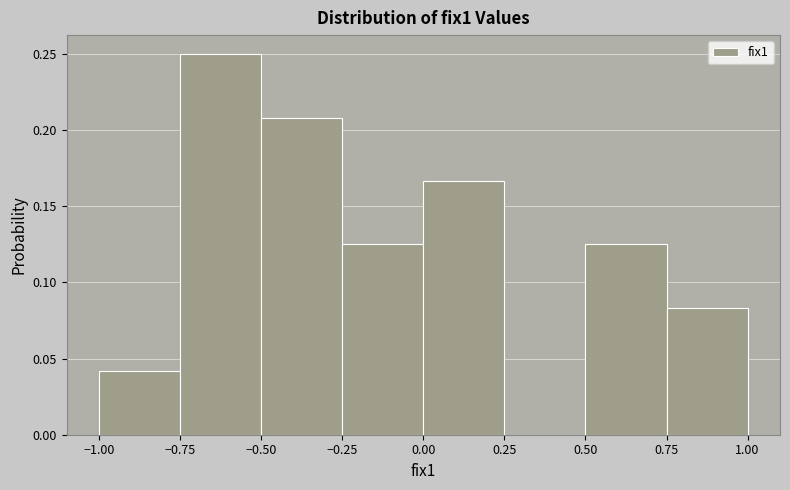

Reading left to right, transcribe this chart: for each bar, give the range it covers on the x-axis and its height. The values are not printed on the chart, so give them approximately, as read against the axis.

-1.00 to -0.75: 0.040
-0.75 to -0.50: 0.250
-0.50 to -0.25: 0.210
-0.25 to 0.00: 0.125
0.00 to 0.25: 0.165
0.25 to 0.50: 0
0.50 to 0.75: 0.125
0.75 to 1.00: 0.085